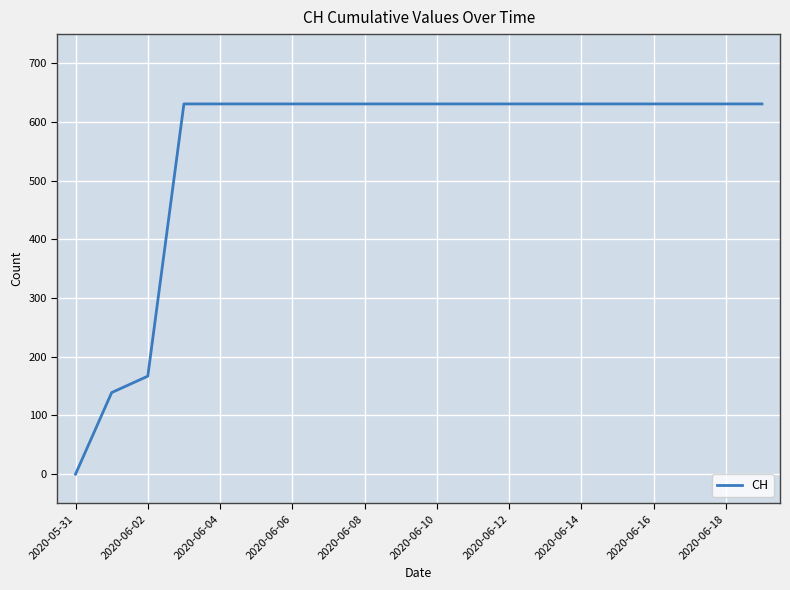

What is the maximum value shown in the chart?

631